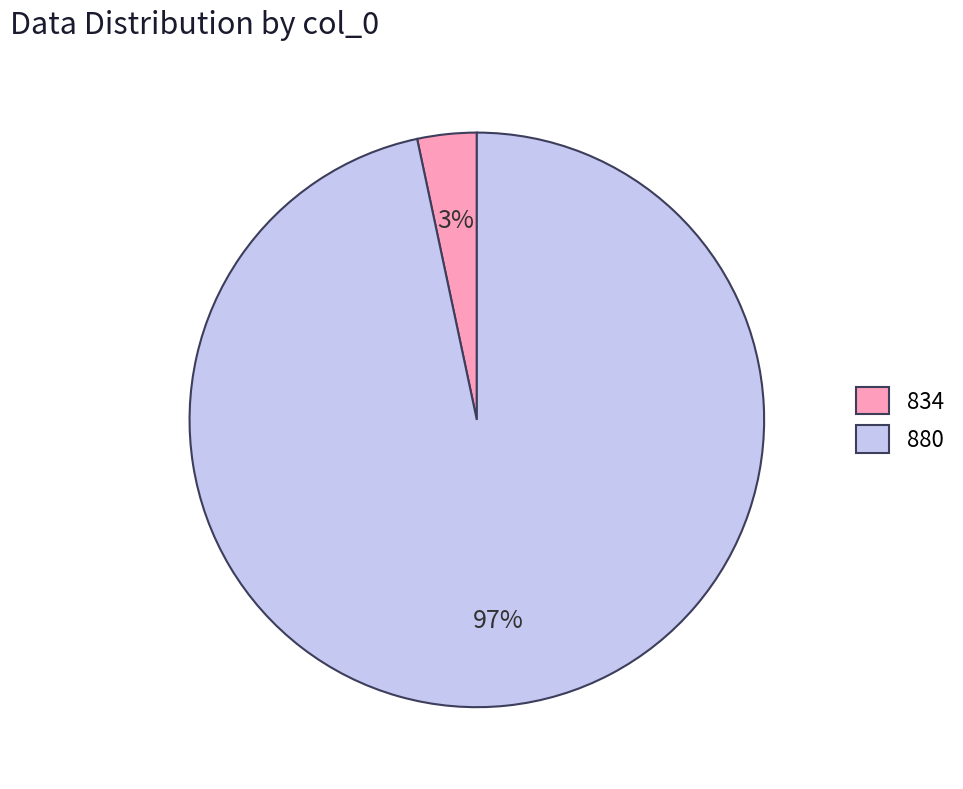

Which category accounts for the majority?

880